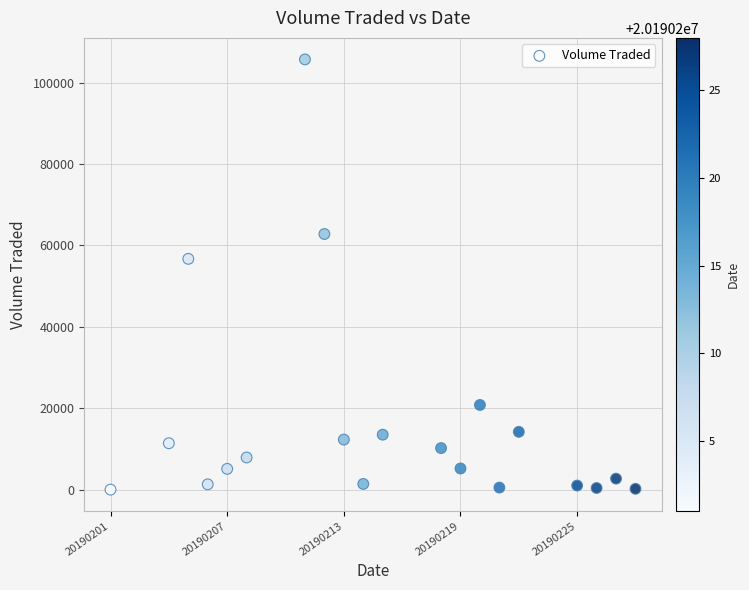

What is the range of Y values (max minus min)?

105700